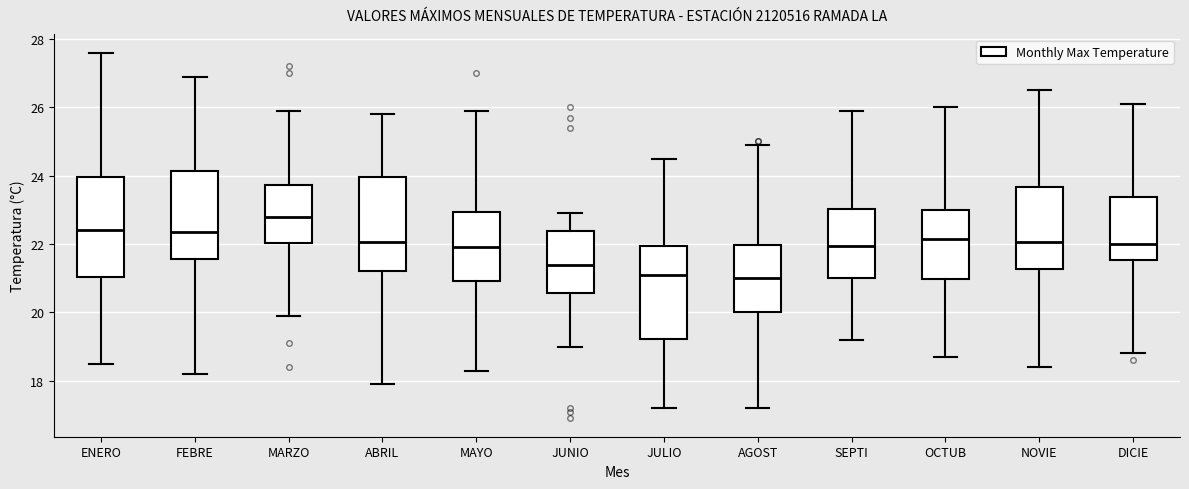

Which box is the tallest, from its lower edge to its upper edge?

ENERO